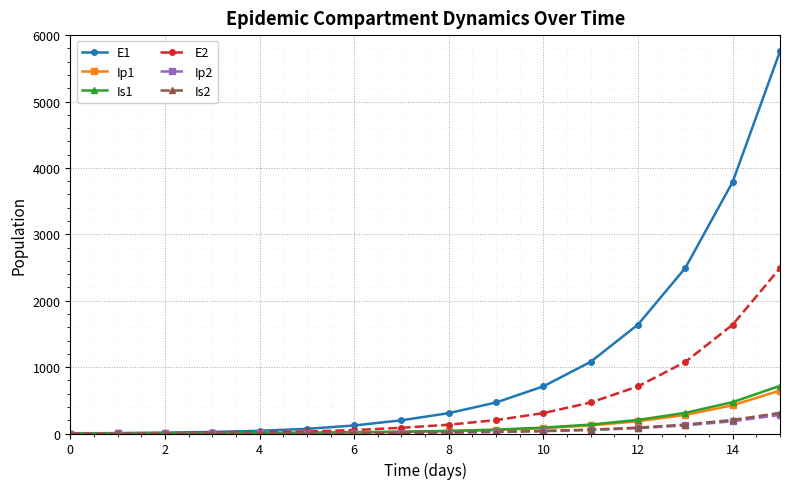

What is the value of the E2 point at the 11th from the left?

307.3